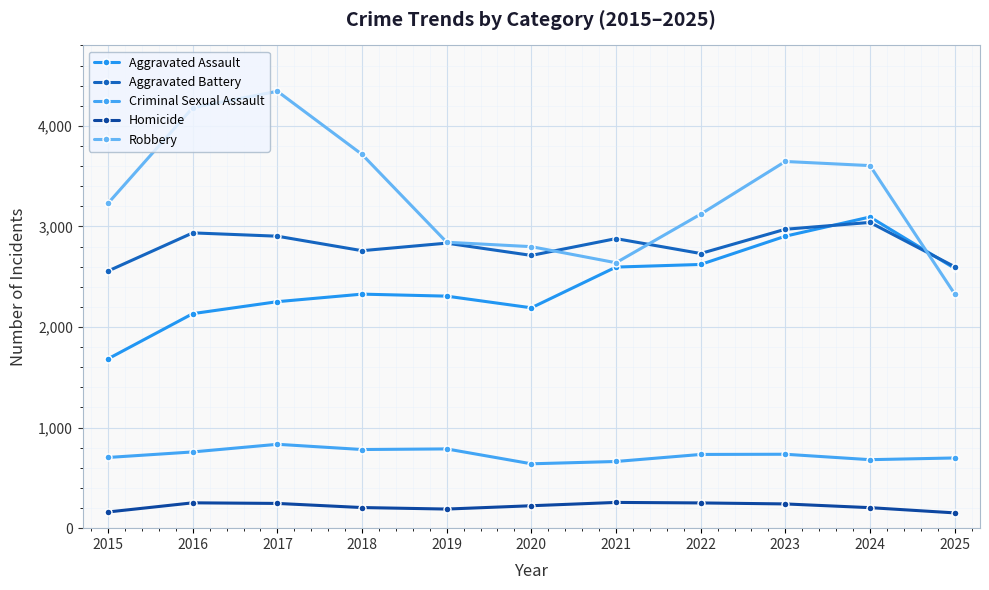

What is the difference between the maximum and minimum values in the Criminal Sexual Assault series?

194